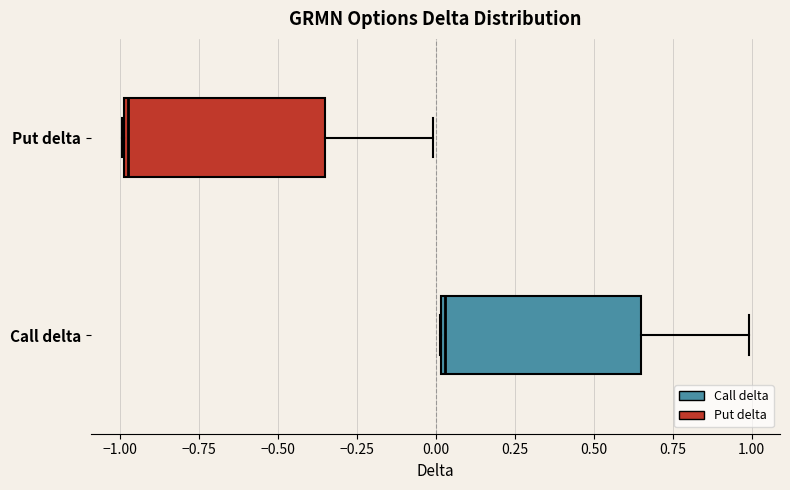

Which box has the furthest to the right median line?

Call delta